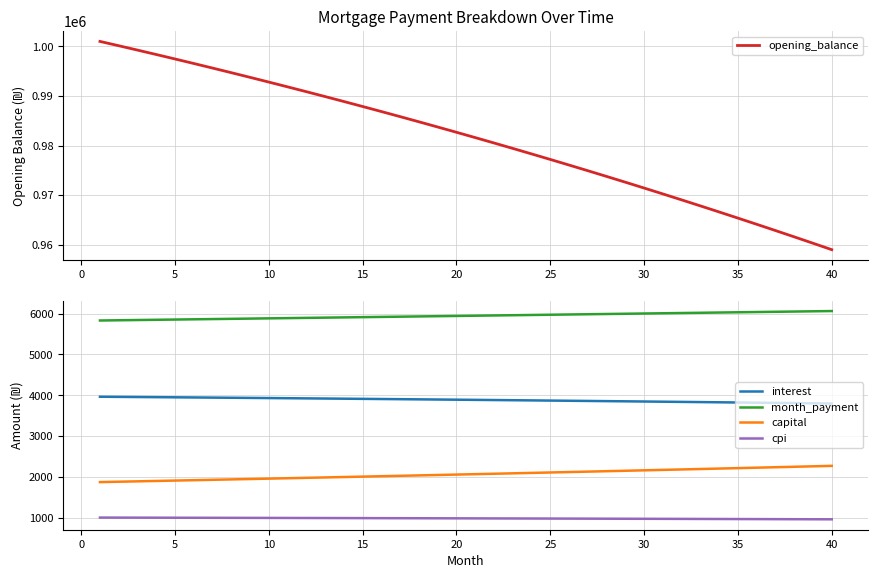

True or false: cpi and capital cross at least once.

False